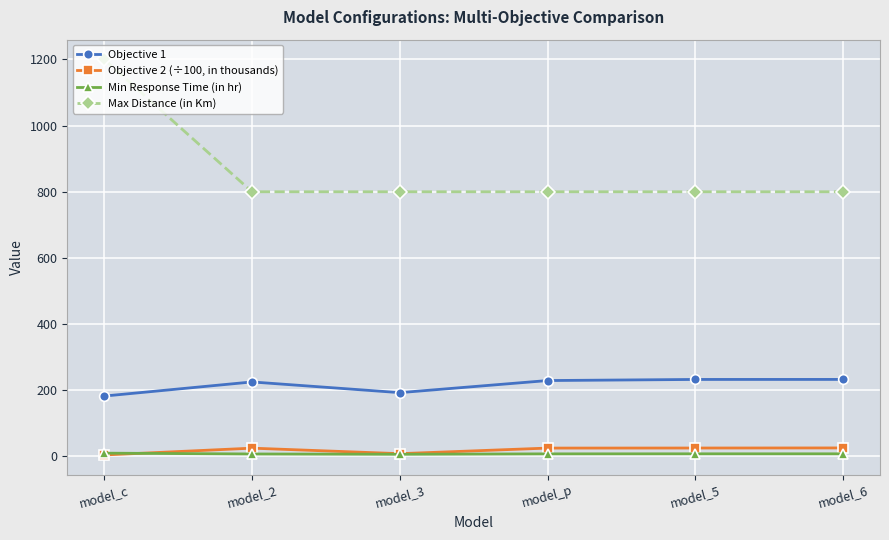

What is the total value across all series at model_c?

1396.8